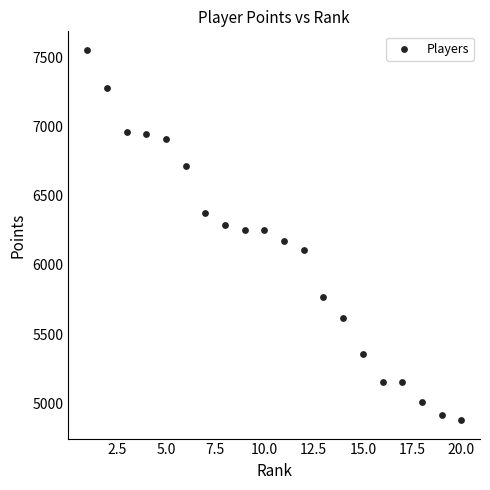

What is the range of Y values (max minus min)?

2675